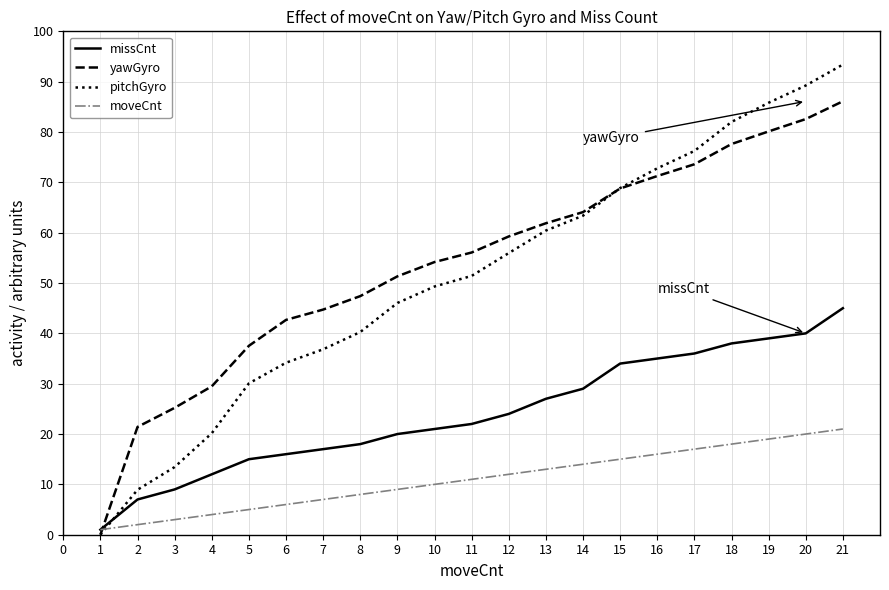

The value of pitchGyro at 13 is 60.4. True or false?

True